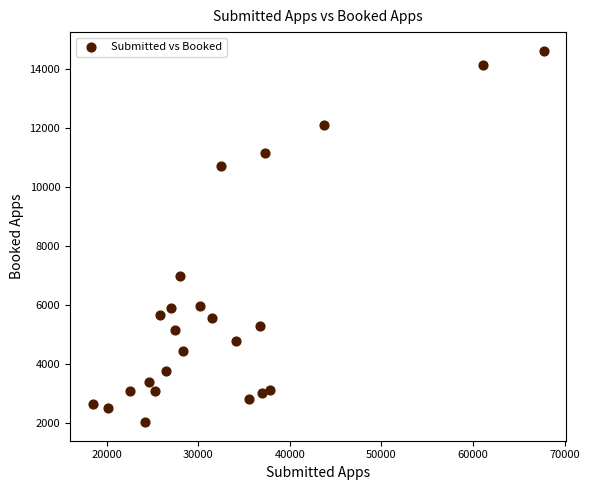

What is the range of X values (max minus min)?

49255